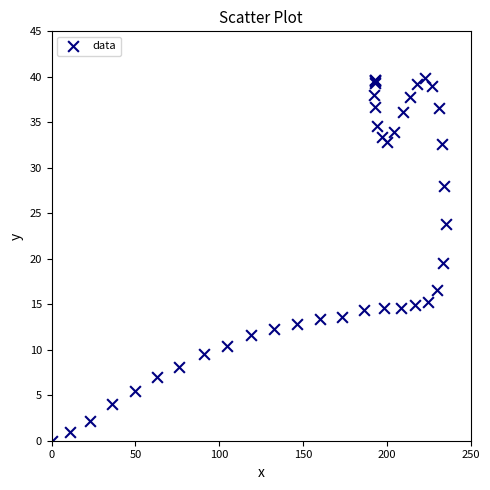

What Y value in the scatter plot is closest to 19?

19.5